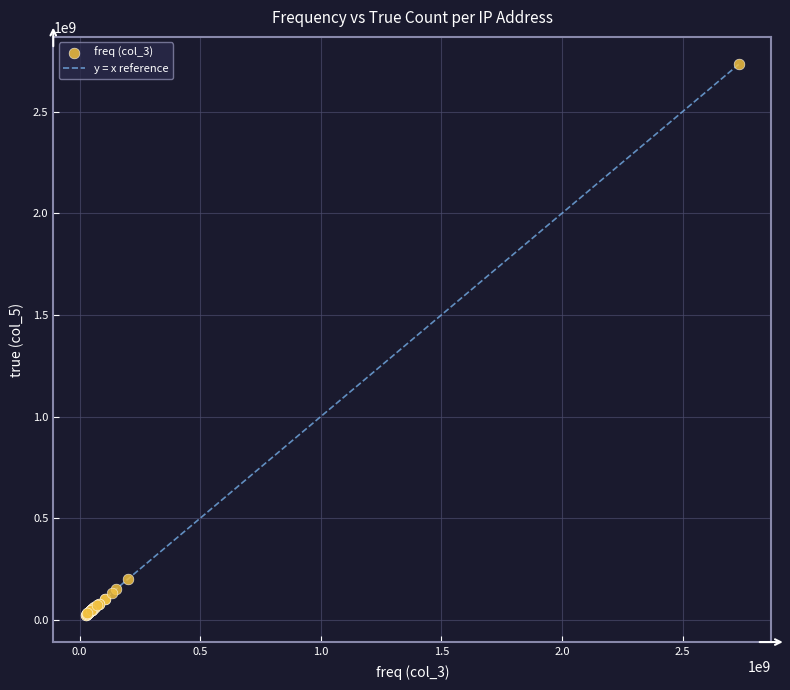

What Y value in the scatter plot is closest to 1379129488?

201201988